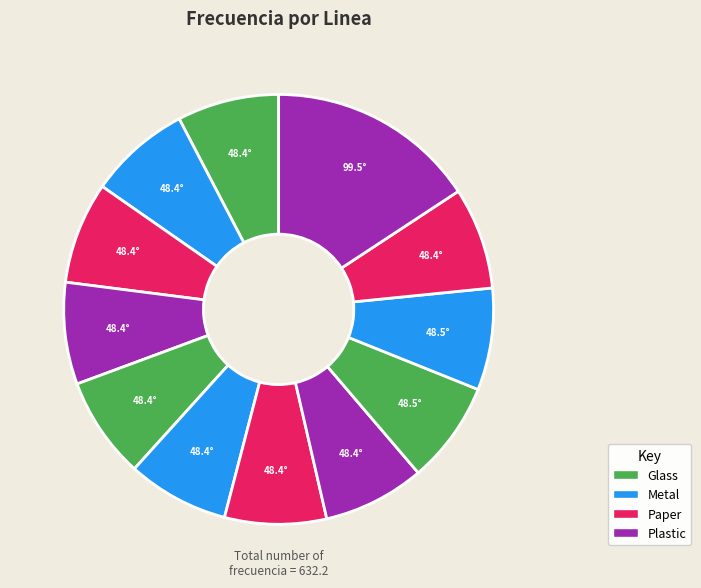

How many slices are in this pie chart?

12